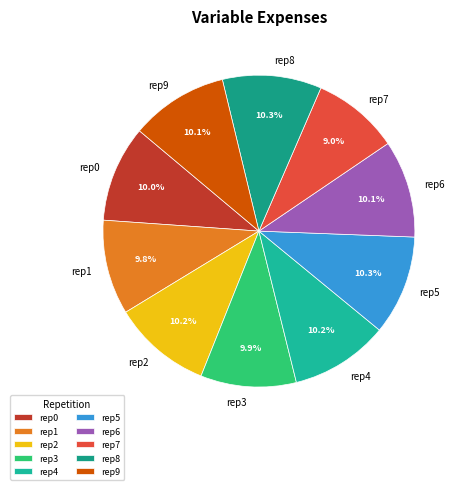

Which category has the smallest portion of the pie?

rep7